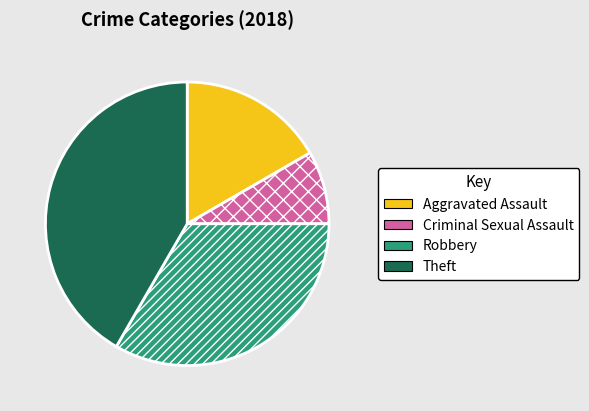

True or false: Aggravated Assault accounts for 17% of the total.

True